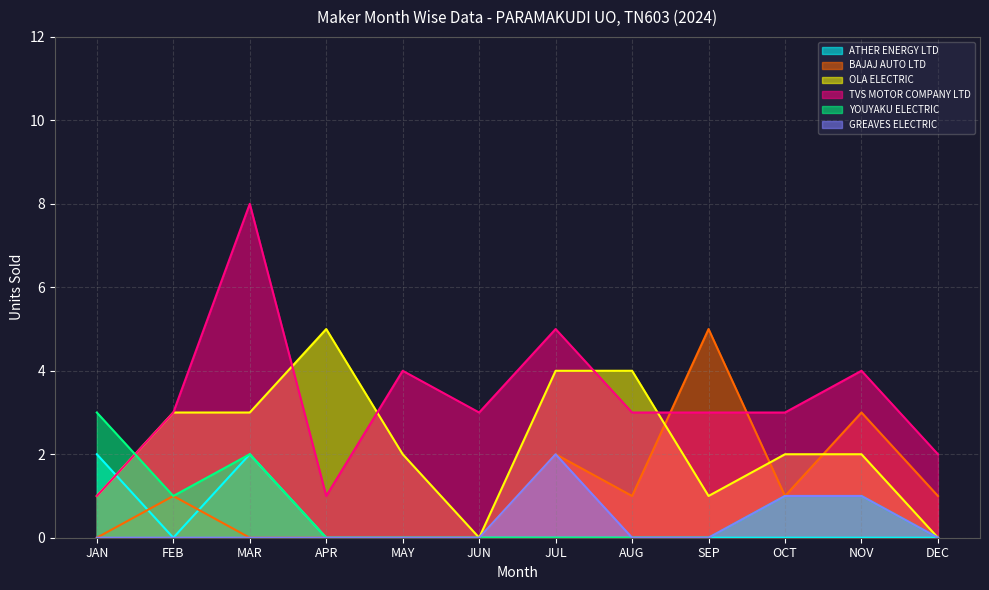

The value of GREAVES ELECTRIC at JAN is 0. True or false?

True